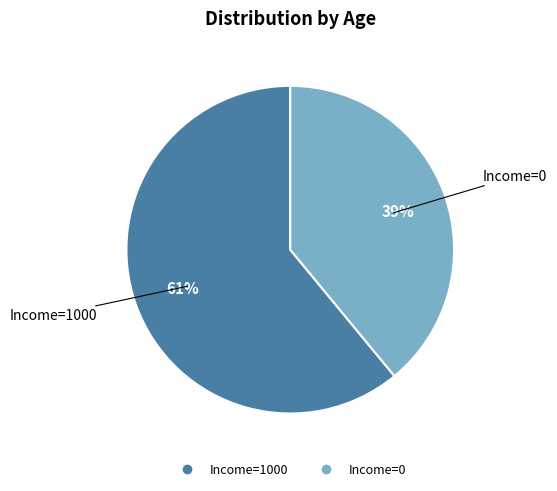

What percentage is the Income=0 slice, to the nearest percent?

39%